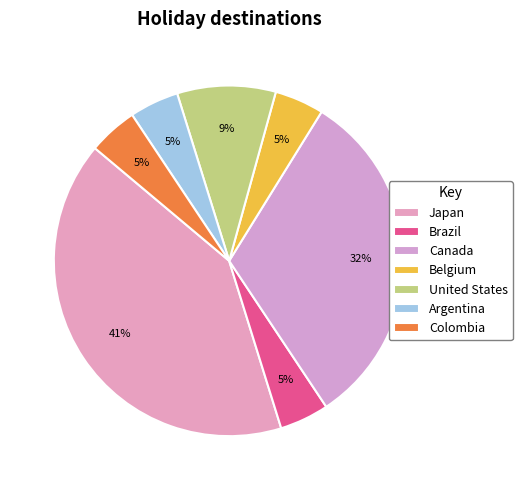

To the nearest percent, what portion does United States represent?

9%